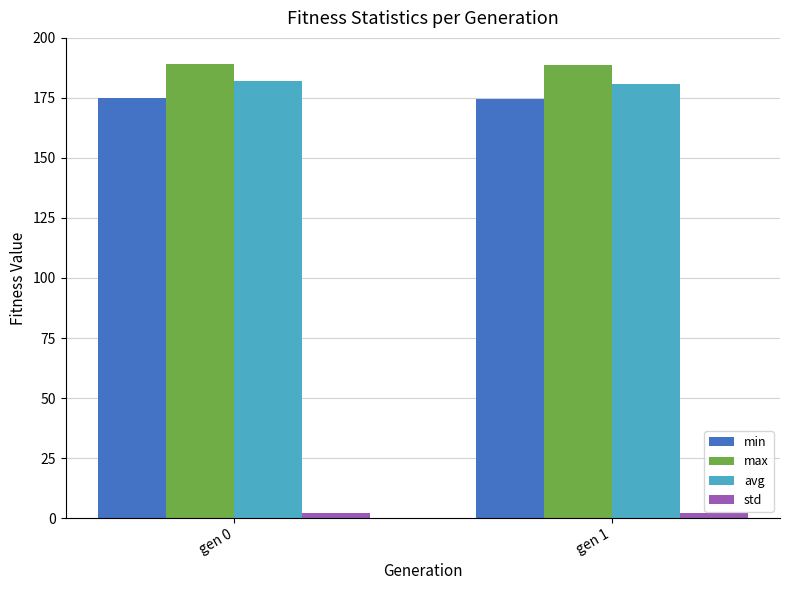

What is the maximum value shown in the chart?

189.1